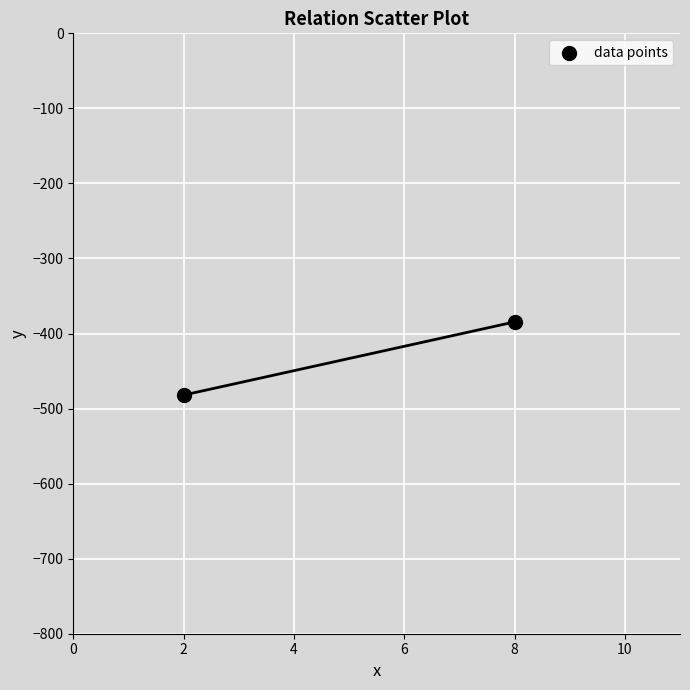

What is the range of X values (max minus min)?

6.0